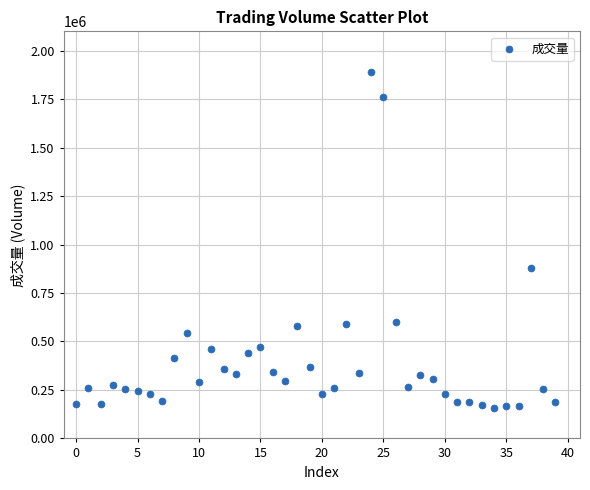

What Y value in the scatter plot is closest to 1021108?

879154